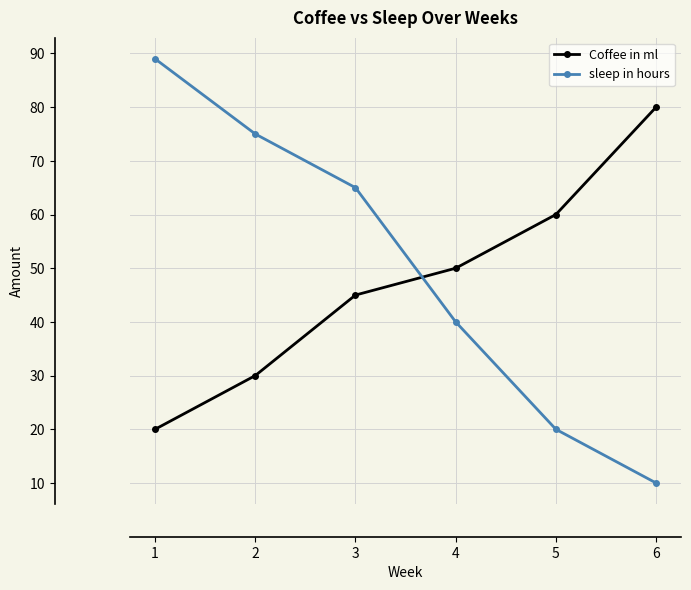

Where does the sleep in hours series first go above 65?

1